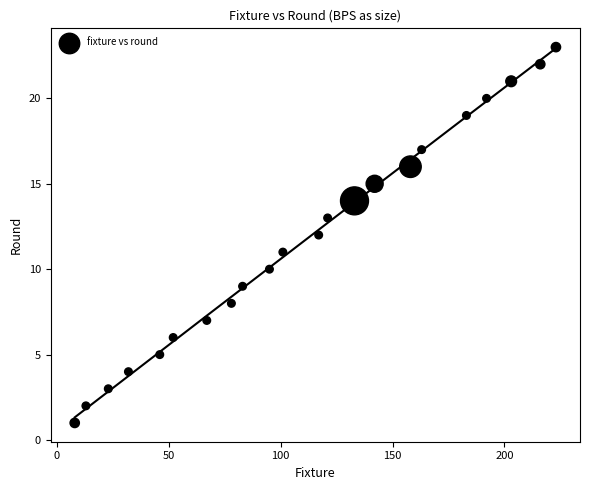

What is the range of Y values (max minus min)?

22